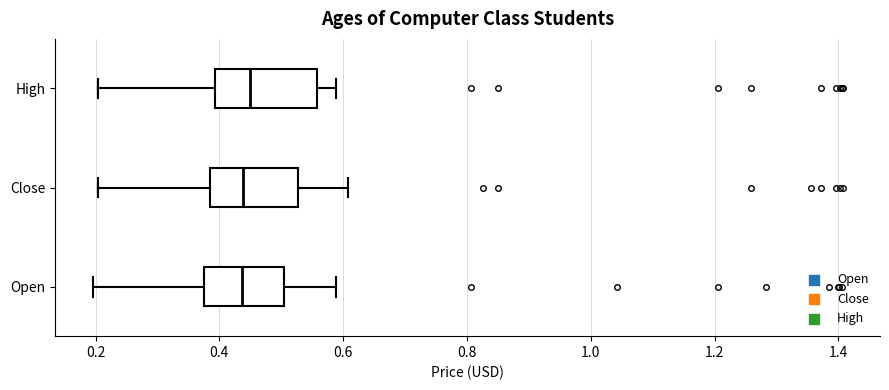

Reading bottom to top, transcribe this box plot: for each box, give where its median line is, the range the box spans, and where its two whiskers end, as read against the x-axis. The values are not printed on the chart, so give them approximately, as read against the axis.

Open: median 0.44, box 0.38 to 0.50, whiskers 0.20 to 0.58
Close: median 0.44, box 0.38 to 0.52, whiskers 0.20 to 0.60
High: median 0.44, box 0.40 to 0.56, whiskers 0.20 to 0.58